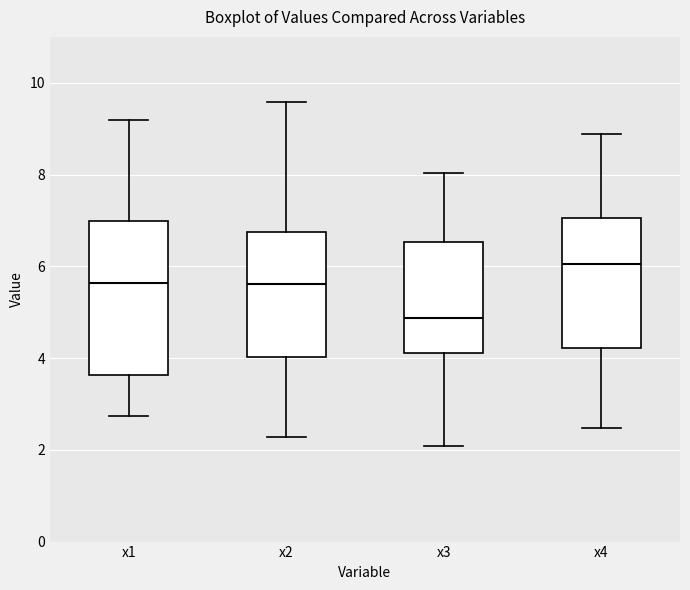

Reading left to right, transcribe this box plot: for each box, give where its median line is, the range the box spans, and where its two whiskers end, as read against the y-axis. The values are not printed on the chart, so give them approximately, as read against the axis.

x1: median 5.6, box 3.6 to 7.0, whiskers 2.8 to 9.2
x2: median 5.6, box 4.0 to 6.8, whiskers 2.2 to 9.6
x3: median 4.8, box 4.2 to 6.6, whiskers 2.0 to 8.0
x4: median 6.0, box 4.2 to 7.0, whiskers 2.4 to 8.8